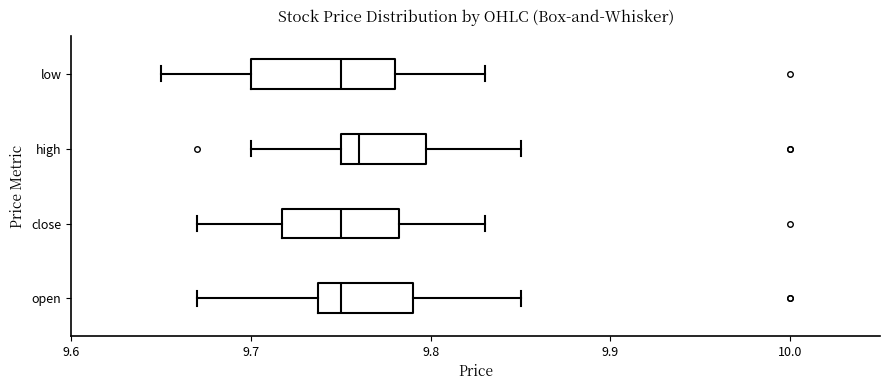

Reading bottom to top, read every box against the x-axis: the position of its median line, the range the box covers, and the ends of its whiskers. The values are not printed on the chart, so give them approximately, as read against the axis.

open: median 9.75, box 9.74 to 9.79, whiskers 9.67 to 9.85
close: median 9.75, box 9.72 to 9.78, whiskers 9.67 to 9.83
high: median 9.76, box 9.75 to 9.80, whiskers 9.70 to 9.85
low: median 9.75, box 9.70 to 9.78, whiskers 9.65 to 9.83